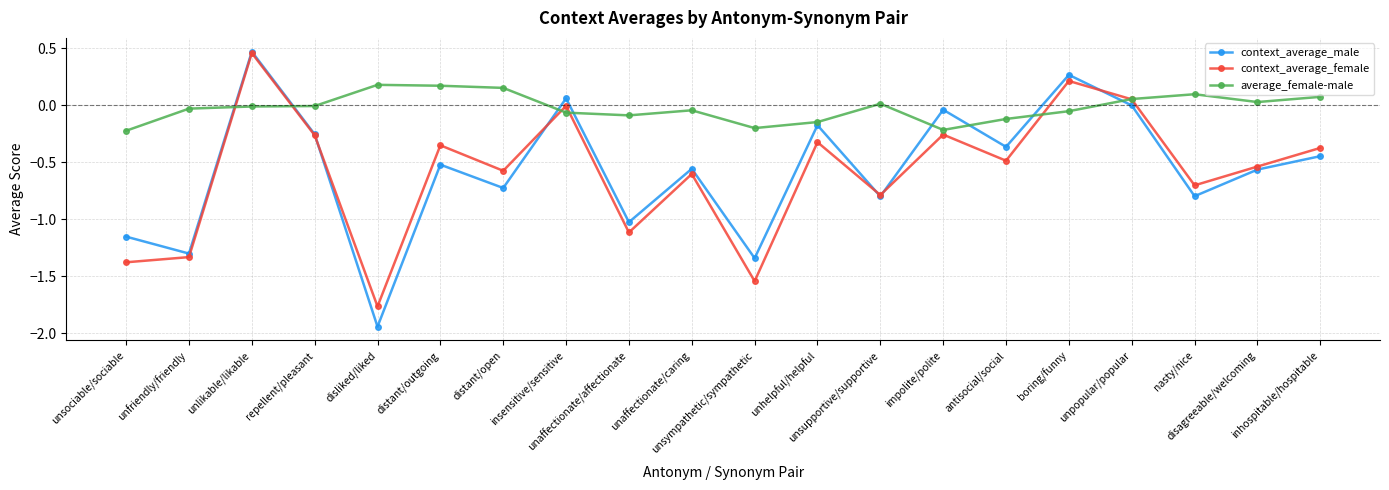

True or false: context_average_male has more than 1 interior local peaks.

True